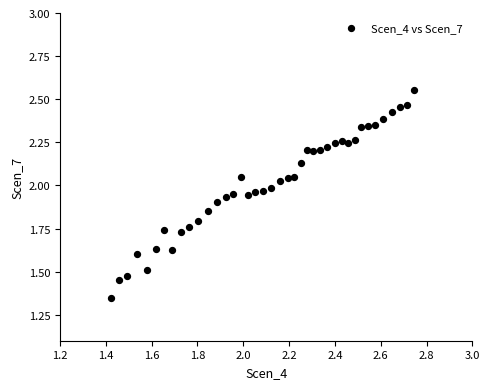

What is the range of Y values (max minus min)?

1.2